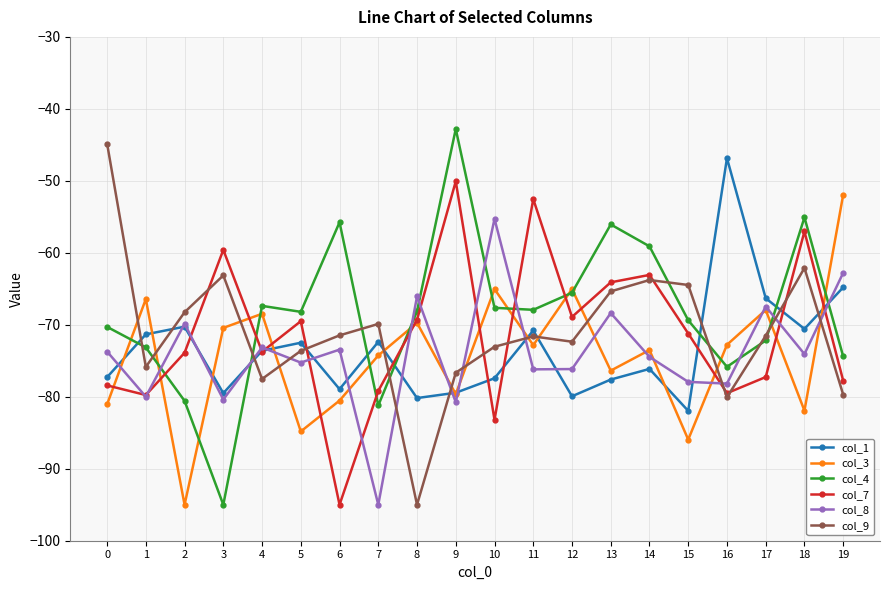

Is it true that col_3 equals -86.0 at 15?

True